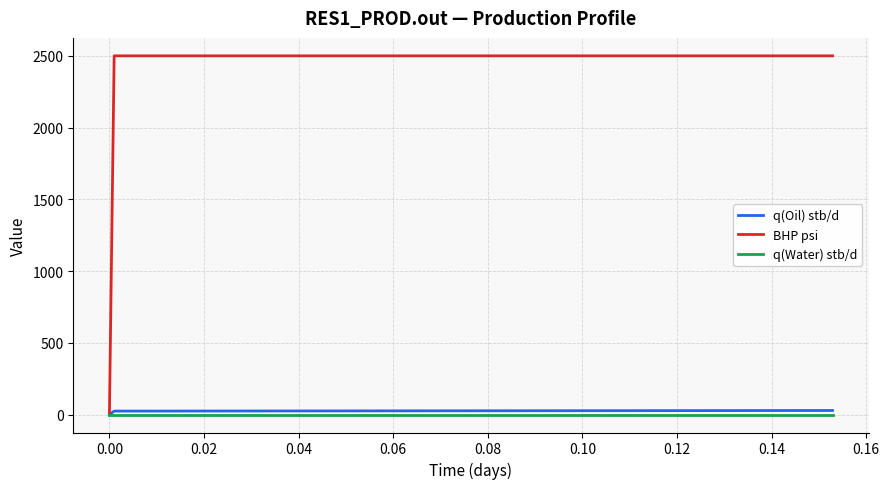

What are all the series names shown in the legend?

q(Oil) stb/d, BHP psi, q(Water) stb/d